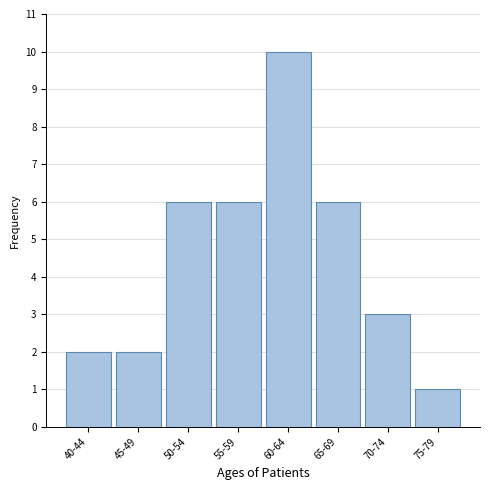

Reading left to right, list all the values displayed in this chart.

2	2	6	6	10	6	3	1